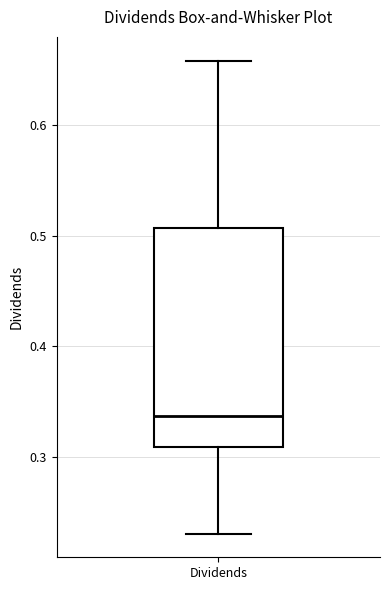

Read this box plot against the y-axis: the position of the median line, the range covered by the box, and the ends of both whiskers. The values are not printed on the chart, so give them approximately, as read against the axis.

median 0.34, box 0.31 to 0.51, whiskers 0.23 to 0.66